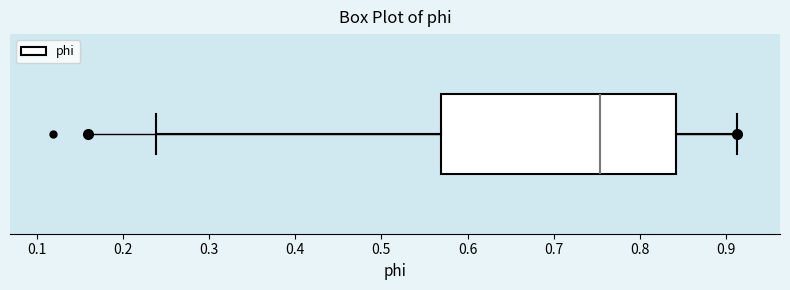

Where does the left whisker of the box end on the x-axis? The values are not printed on the chart, so give them approximately, as read against the axis.

0.24